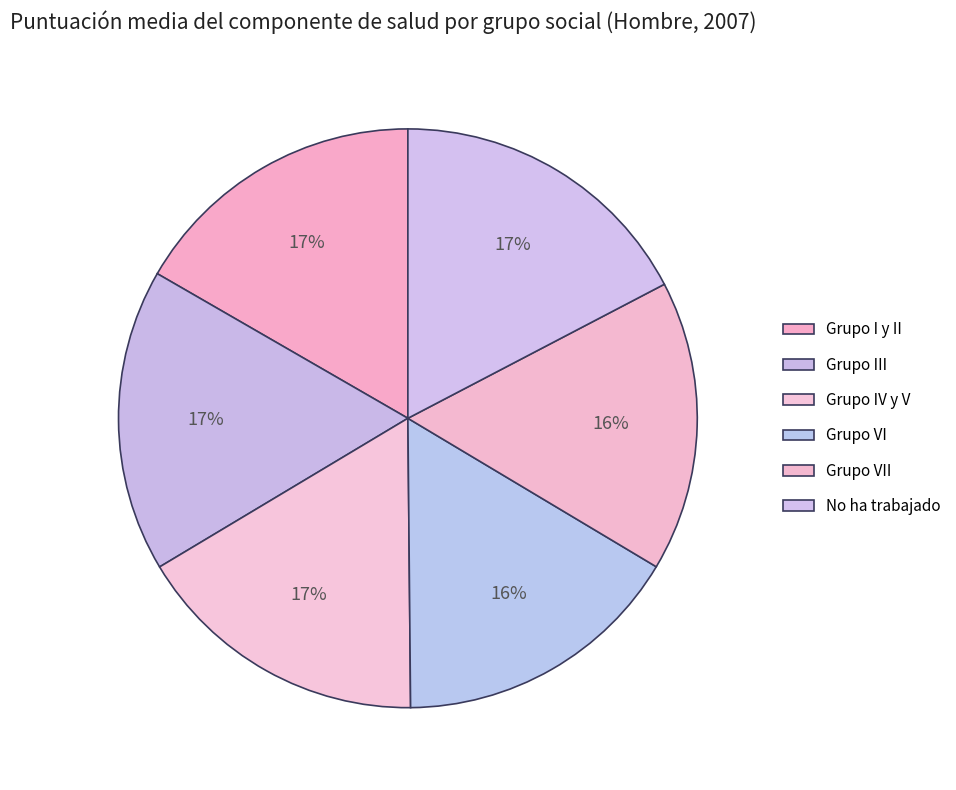

Which category has the biggest portion of the pie?

No ha trabajado